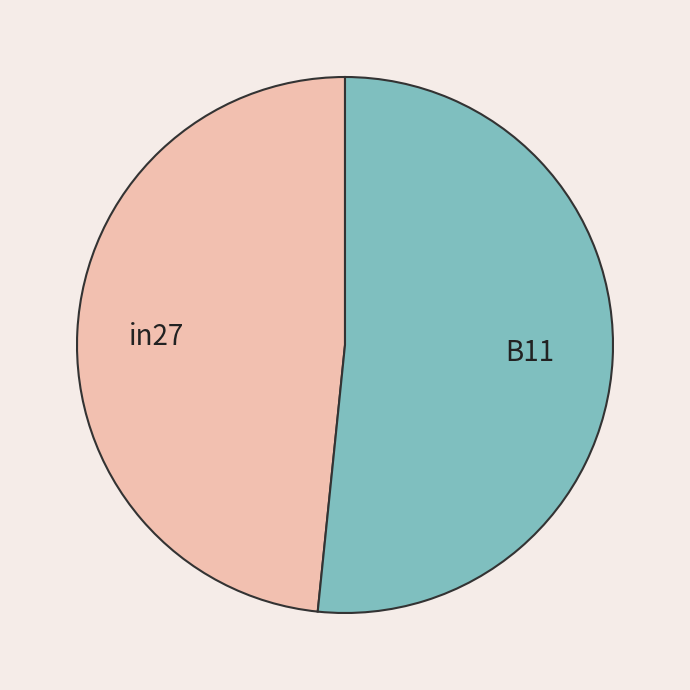

Which category has the biggest portion of the pie?

B11